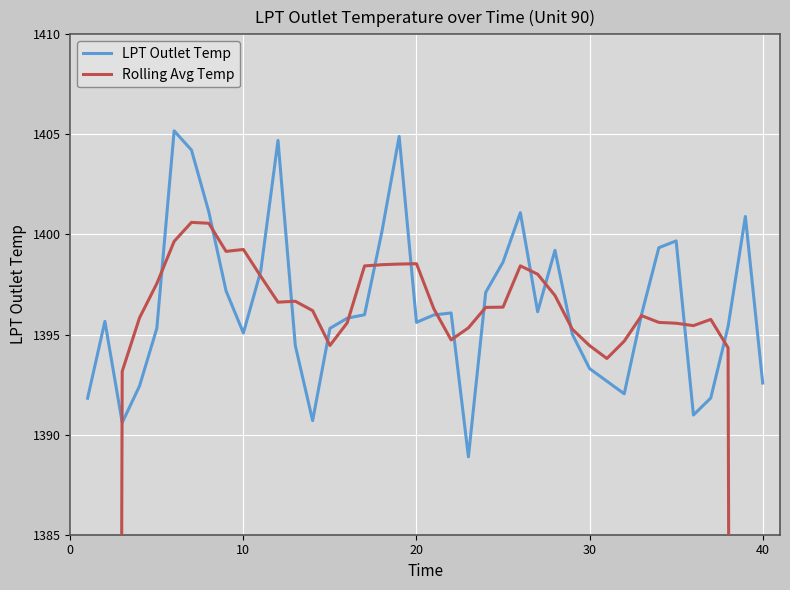

How many series are shown in this chart?

2